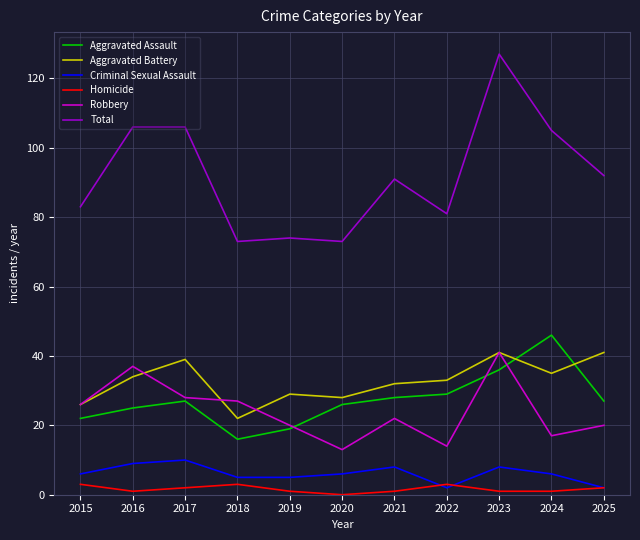

Which series changed the most between 2020 and 2021?

Total